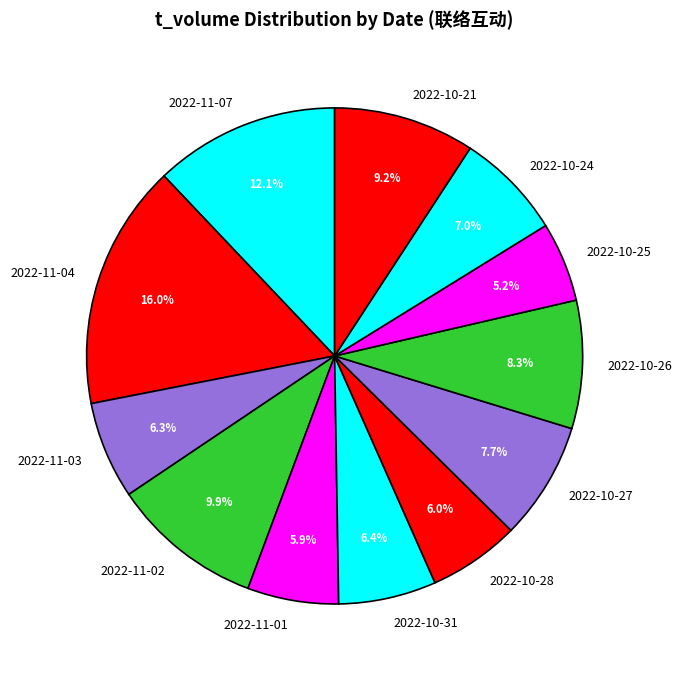

How many slices are in this pie chart?

12